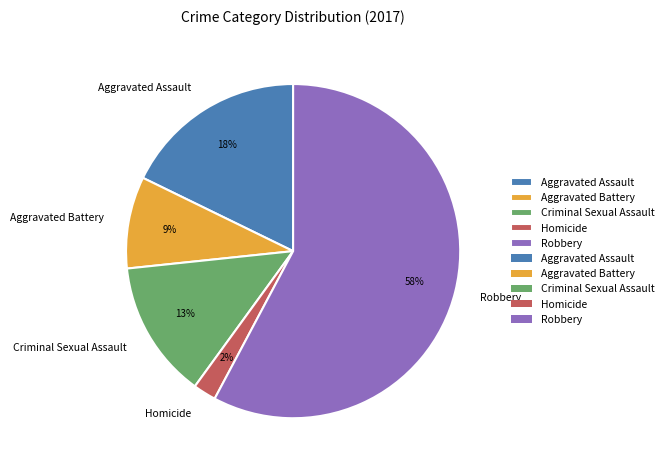

What percentage is the Homicide slice, to the nearest percent?

2%